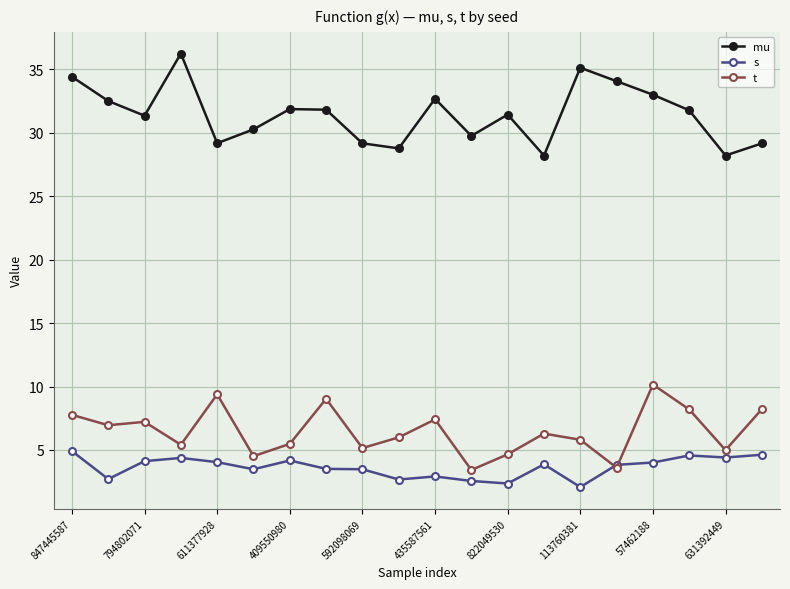

True or false: mu has more than 2 points higher than both neighbors.

True